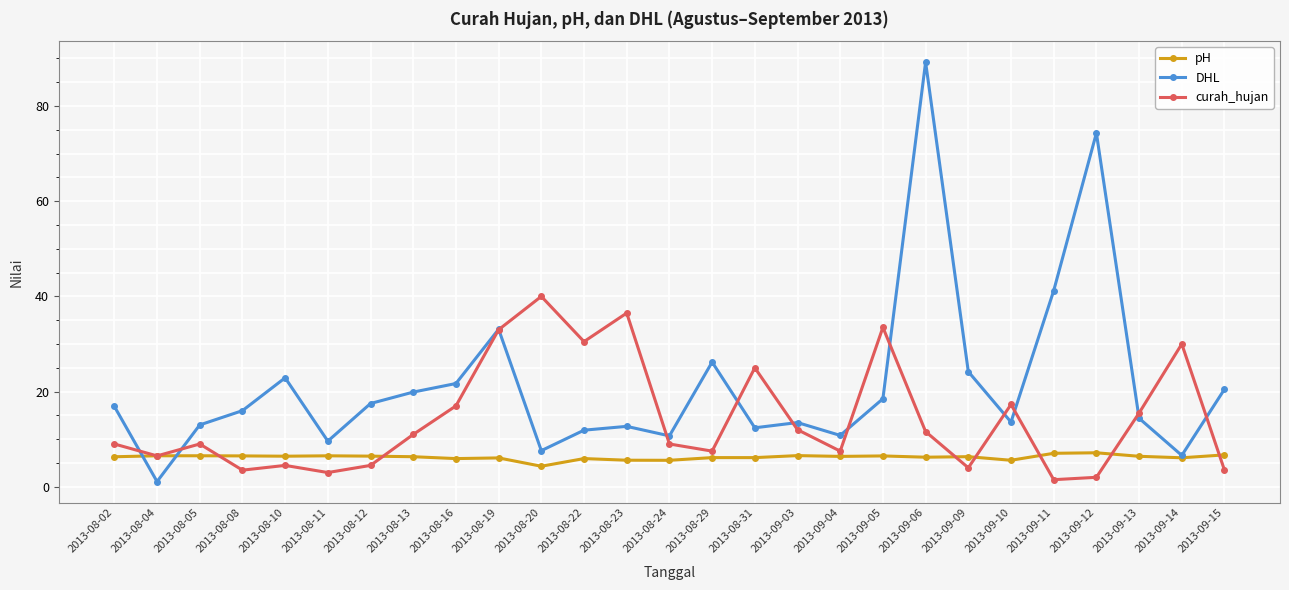

What are all the series names shown in the legend?

pH, DHL, curah_hujan